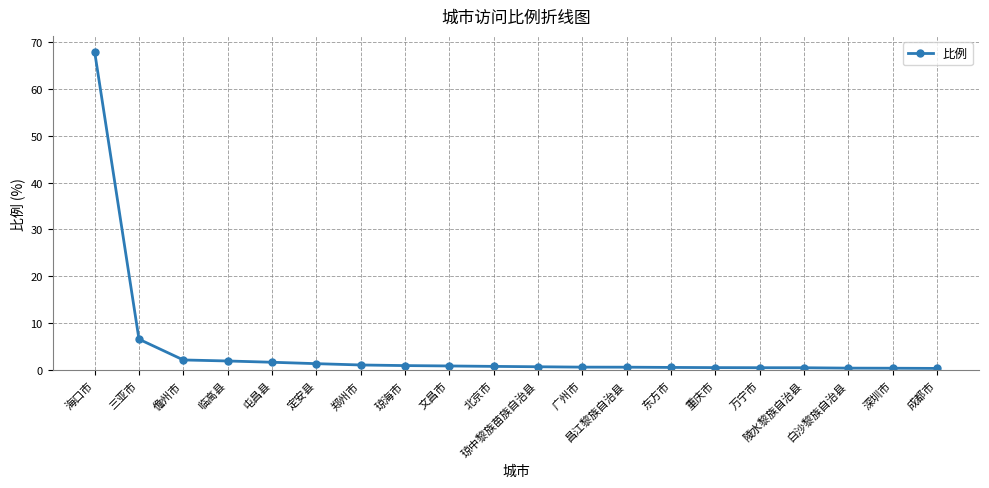

Is it true that the value at 儋州市 is 2.2?

True